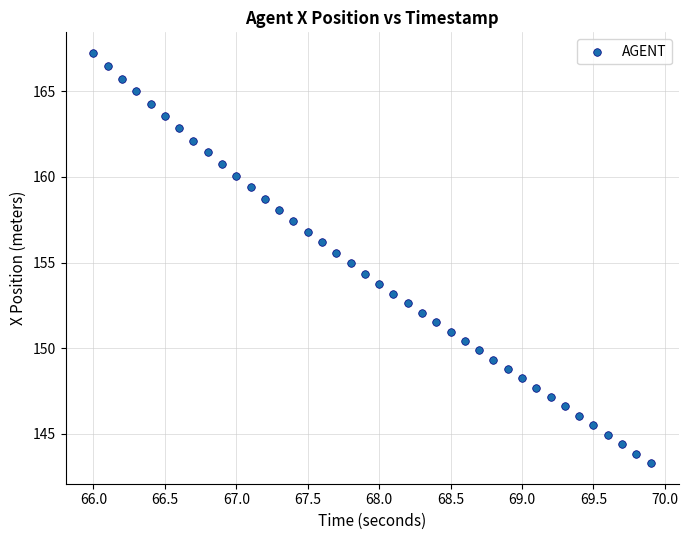

What is the range of X values (max minus min)?

3.9